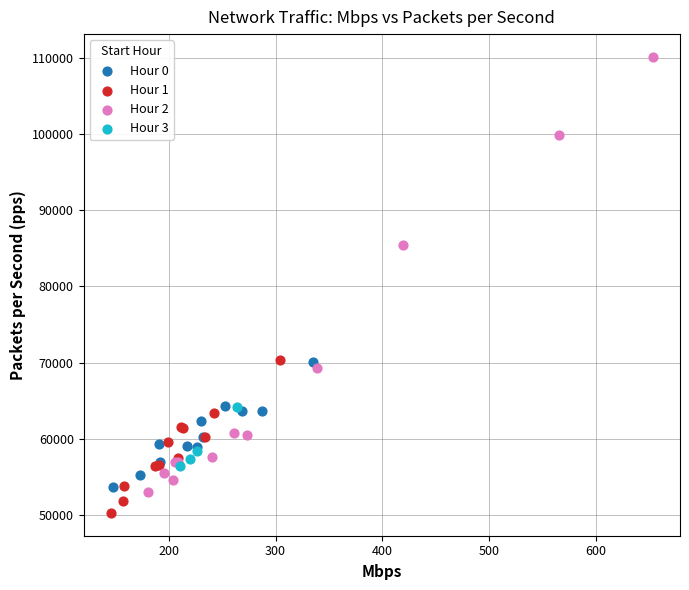

Which series reaches the minimum Y coordinate?

Hour 1